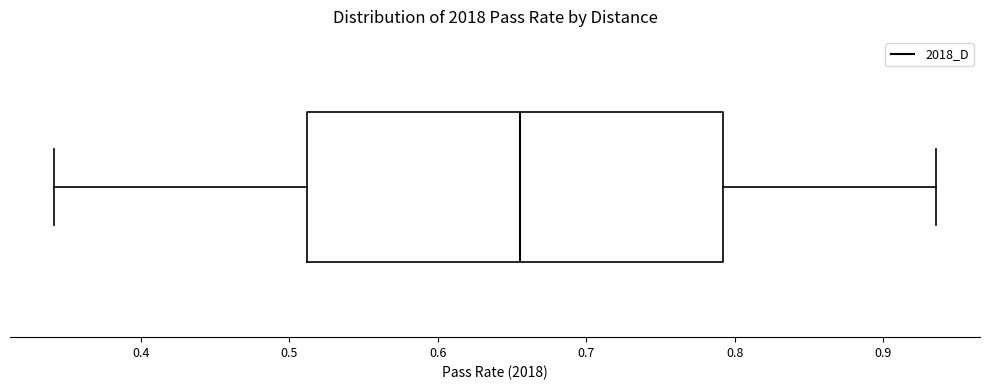

Transcribe this box plot: give where the median line is, the range the box spans, and where the two whiskers end, as read against the x-axis. The values are not printed on the chart, so give them approximately, as read against the axis.

median 0.66, box 0.51 to 0.79, whiskers 0.34 to 0.94